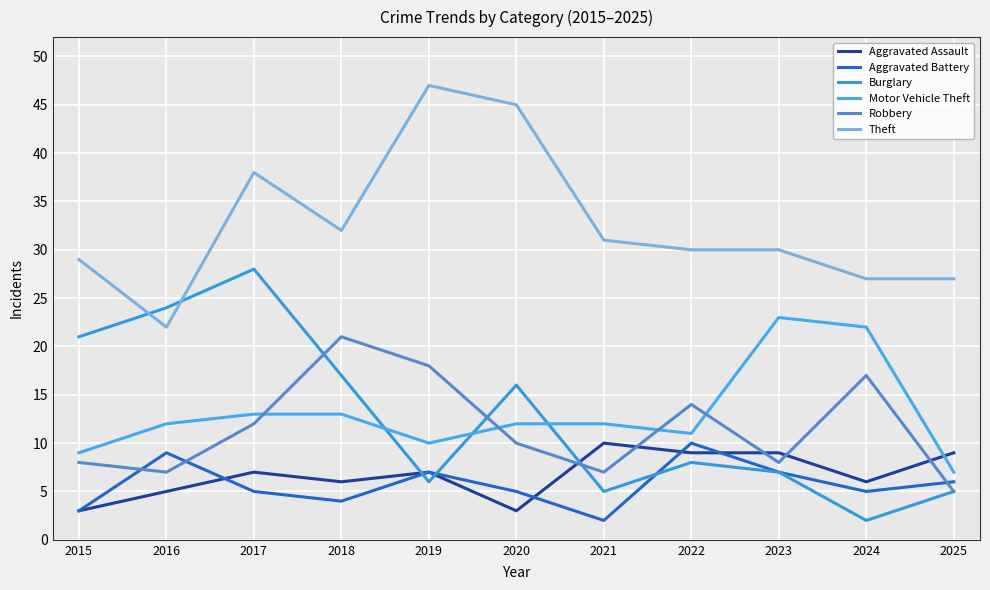

Rank the series at 2022 from lowest to highest value.

Burglary, Aggravated Assault, Aggravated Battery, Motor Vehicle Theft, Robbery, Theft